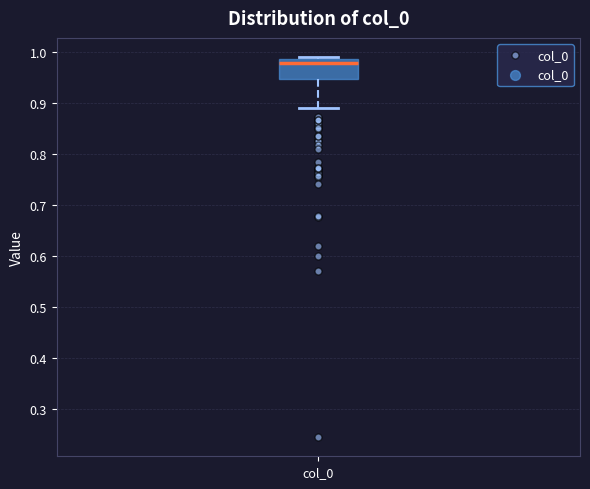

Read this box plot against the y-axis: the position of the median line, the range covered by the box, and the ends of both whiskers. The values are not printed on the chart, so give them approximately, as read against the axis.

median 0.98, box 0.95 to 0.99, whiskers 0.89 to 0.99 (just above the box's upper edge)